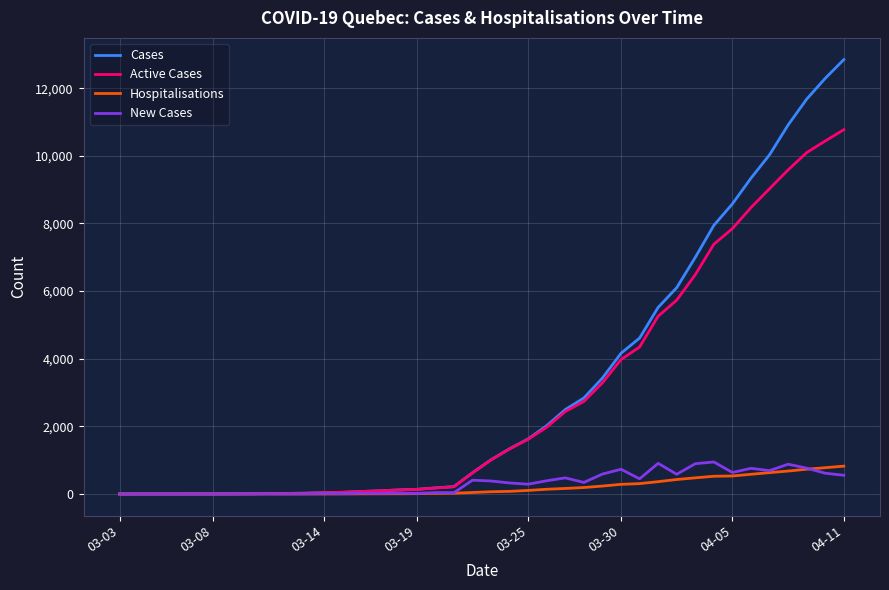

What is the sum of all New Cases values?

12846